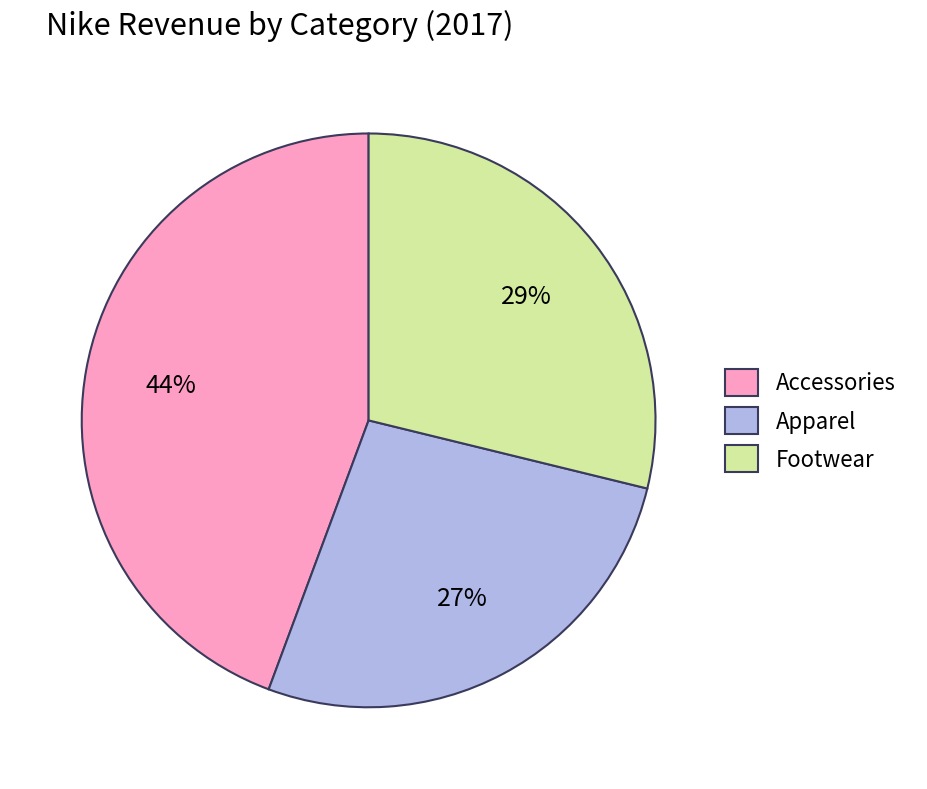

Rank the categories by value from lowest to highest.

Apparel, Footwear, Accessories